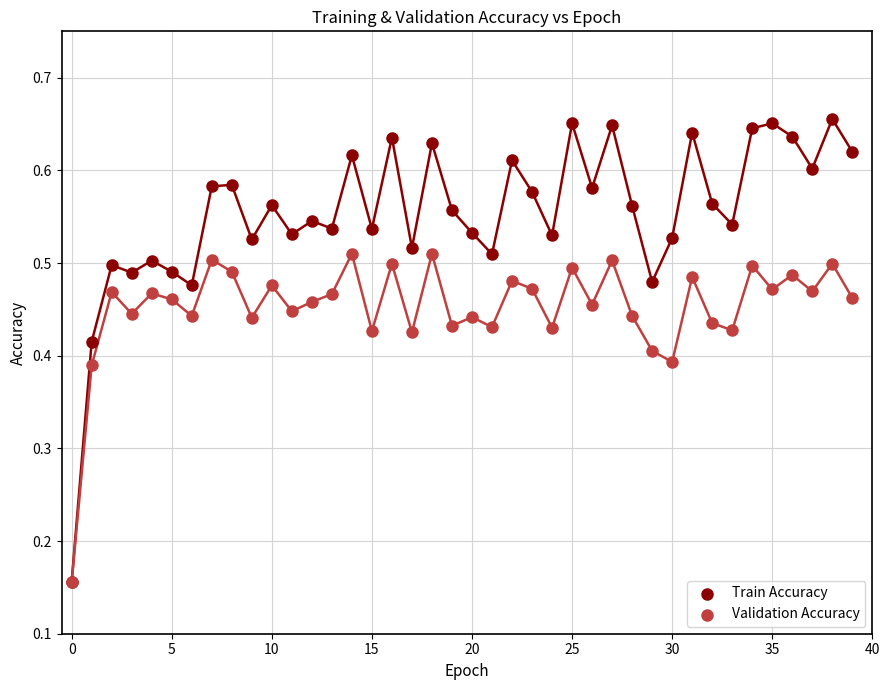

Which series contains the highest Y value?

Train Accuracy